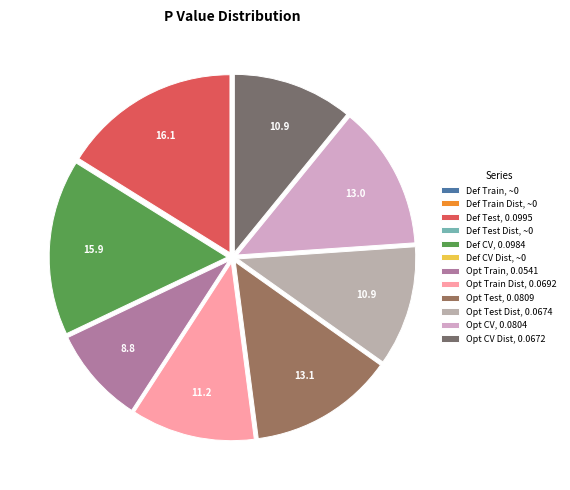

Count the number of slices in the pie.

12